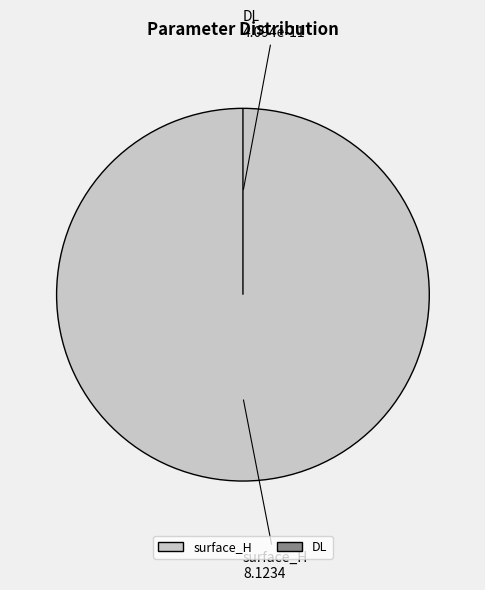

Which category has the smallest portion of the pie?

DL